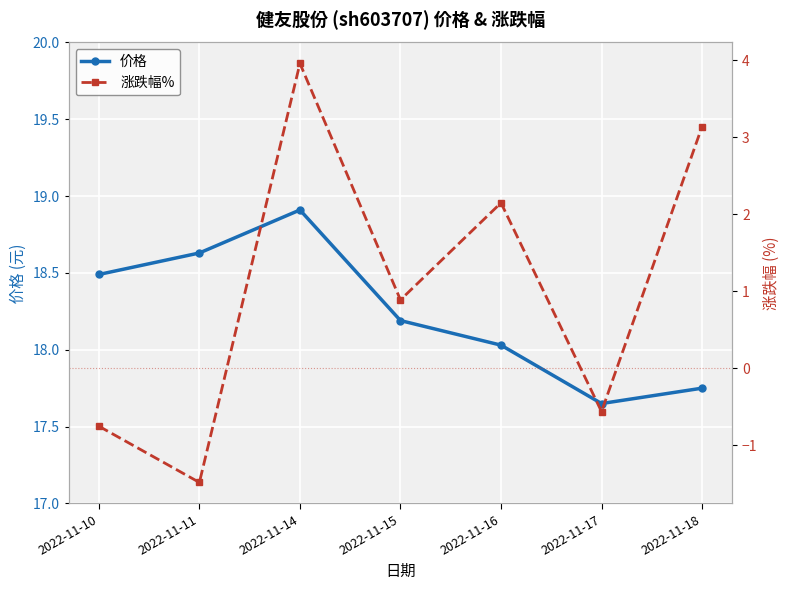

Is it true that 价格 equals 17.8 at 2022-11-18?

True